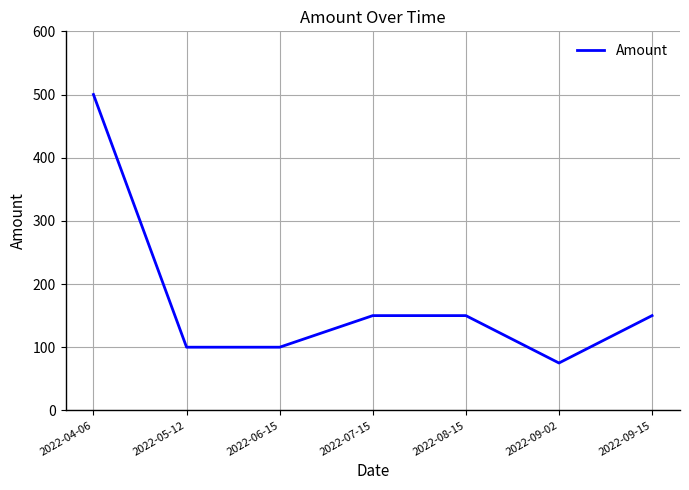

What is the sum of the values at 2022-04-06 and 2022-08-15?

650